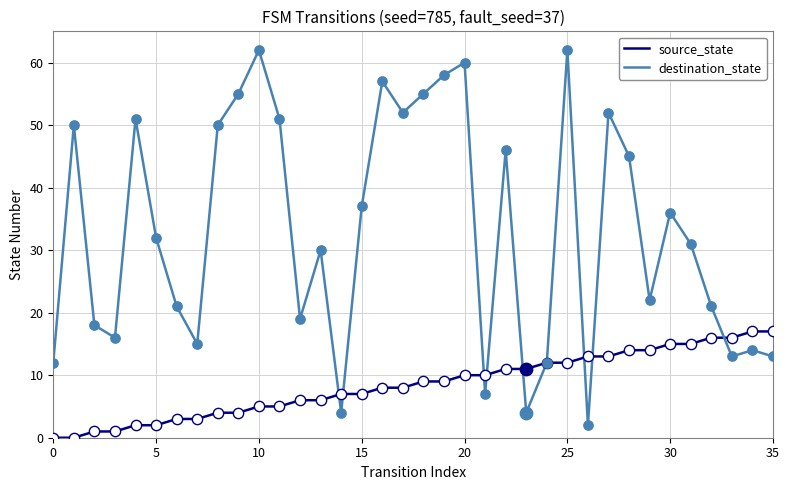

Which series has the widest spread of values?

destination_state